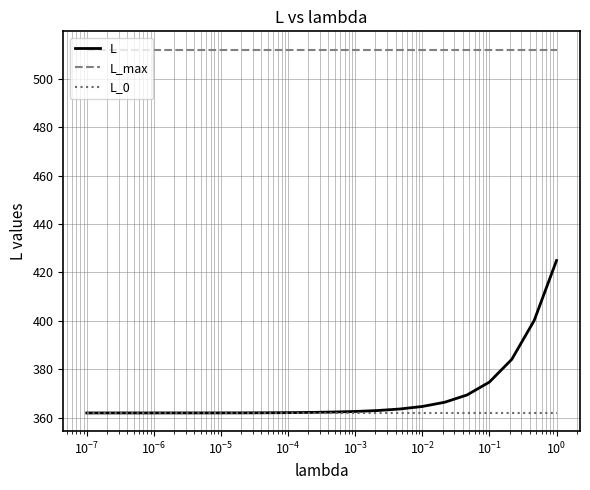

Does the chart display data point markers on the line(s)?

No